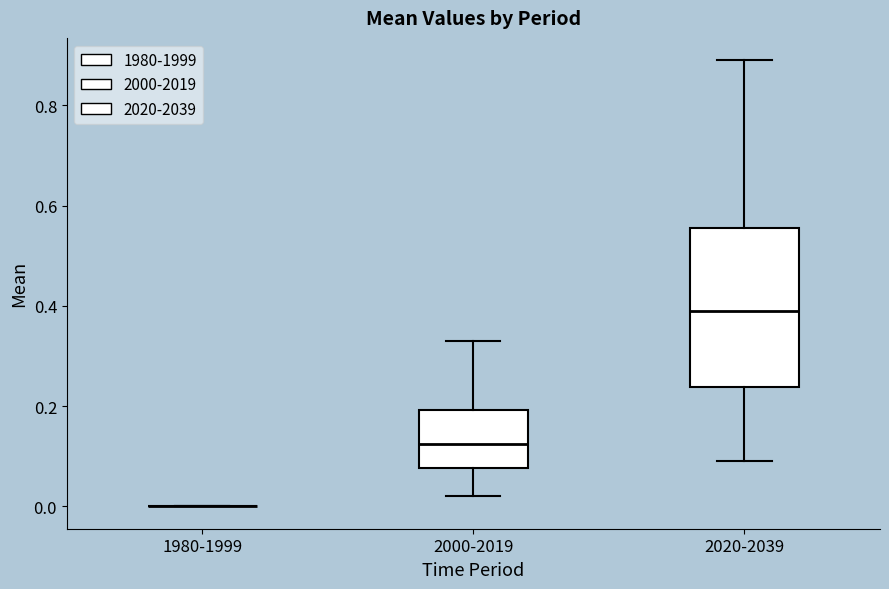

Which box is the tallest, from its lower edge to its upper edge?

2020-2039